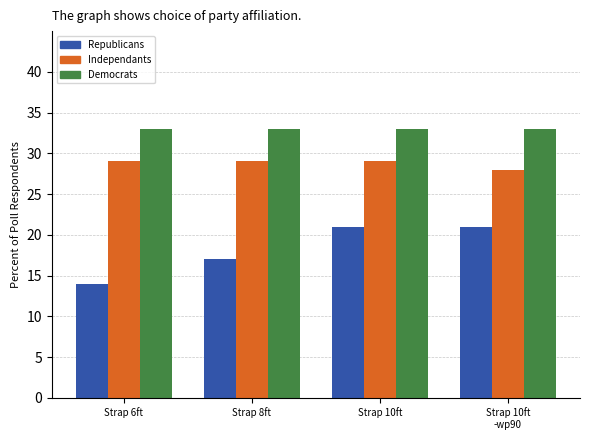

Reading left to right, list all the values displayed in this chart.

Republicans: Strap 6ft=14	Strap 8ft=17	Strap 10ft=21	Strap 10ft
-wp90=21
Independants: Strap 6ft=29	Strap 8ft=29	Strap 10ft=29	Strap 10ft
-wp90=28
Democrats: Strap 6ft=33	Strap 8ft=33	Strap 10ft=33	Strap 10ft
-wp90=33